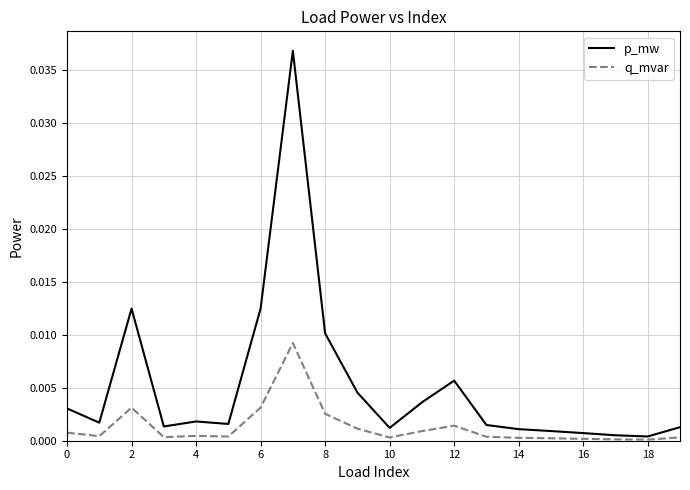

Rank the series by their average value, from lowest to highest.

q_mvar, p_mw